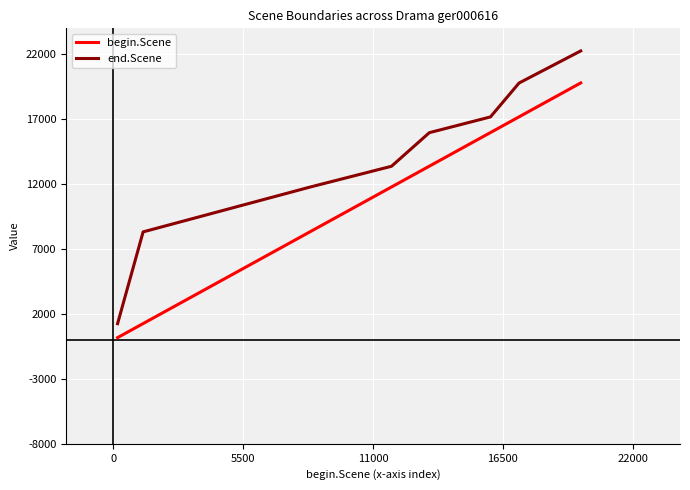

Which series has the largest total across all categories?

end.Scene